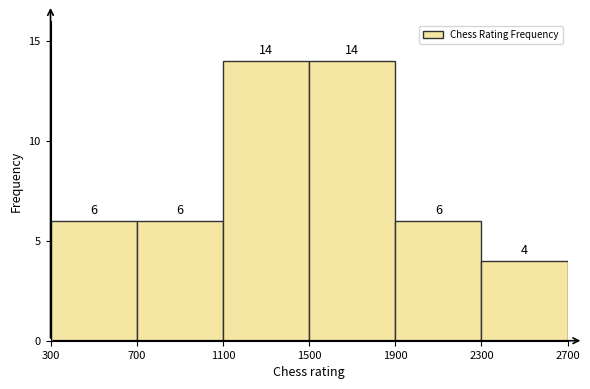

What is the height of the bar covering 2300 to 2700 on the x-axis?

4